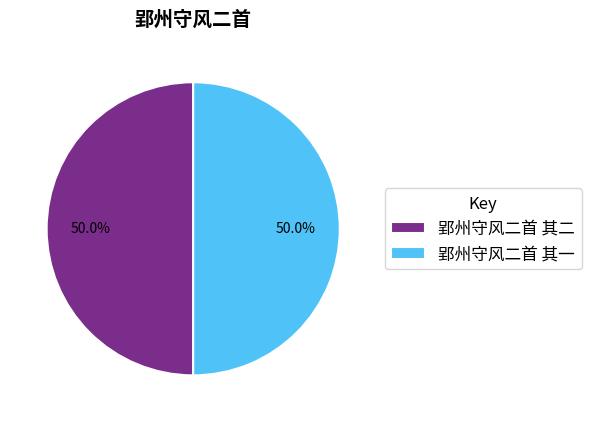

Combined, do 郢州守风二首 其一 and 郢州守风二首 其二 account for over 50%?

Yes